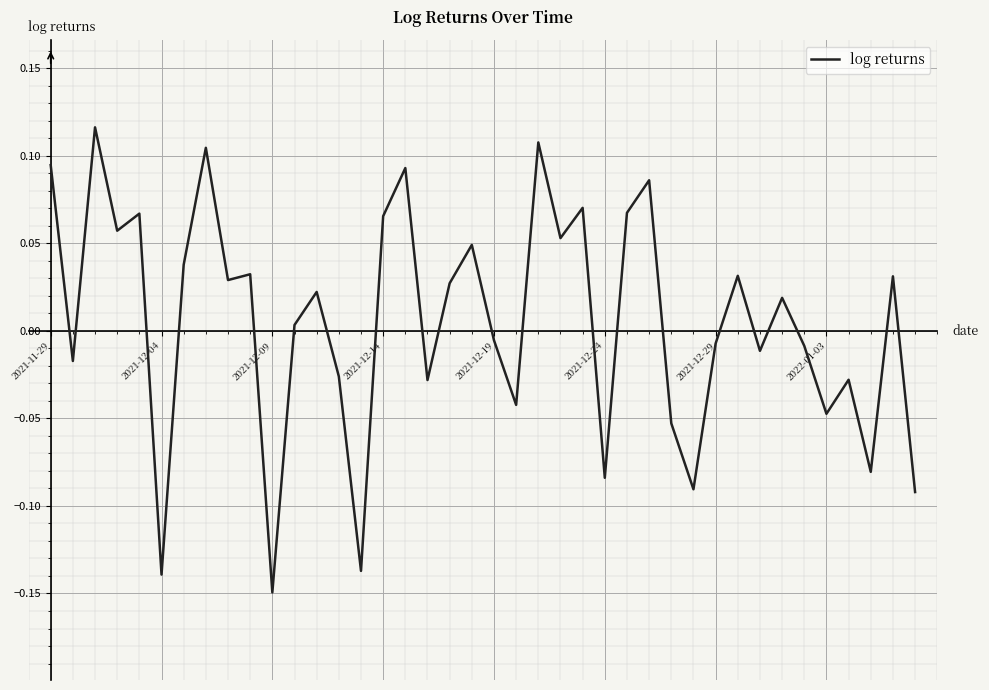

How many values are above zero?

22